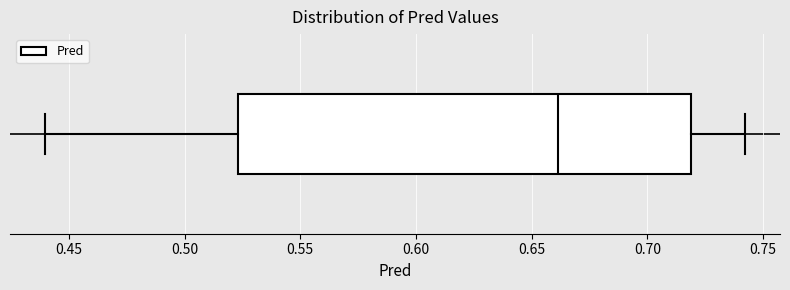

Where is the right edge of the box on the x-axis? The values are not printed on the chart, so give them approximately, as read against the axis.

0.720